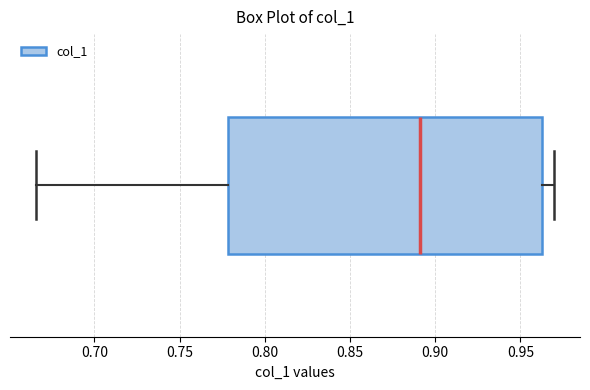

Read this box plot against the x-axis: the position of the median line, the range covered by the box, and the ends of both whiskers. The values are not printed on the chart, so give them approximately, as read against the axis.

median 0.890, box 0.780 to 0.960, whiskers 0.665 to 0.970